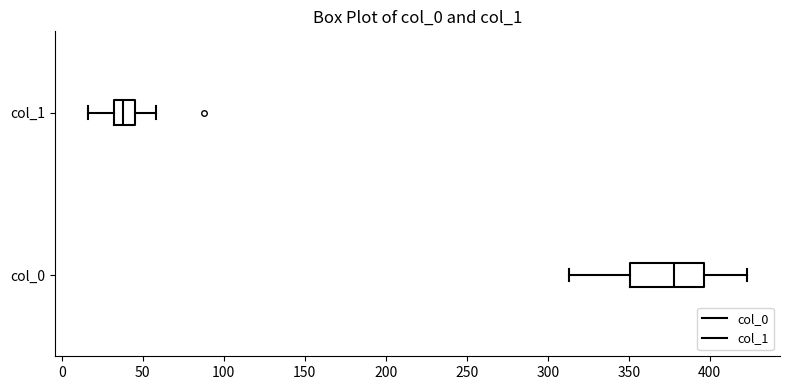

Reading bottom to top, transcribe this box plot: for each box, give where its median line is, the range the box spans, and where its two whiskers end, as read against the x-axis. The values are not printed on the chart, so give them approximately, as read against the axis.

col_0: median 380, box 350 to 395, whiskers 315 to 425
col_1: median 40, box 30 to 45, whiskers 15 to 60